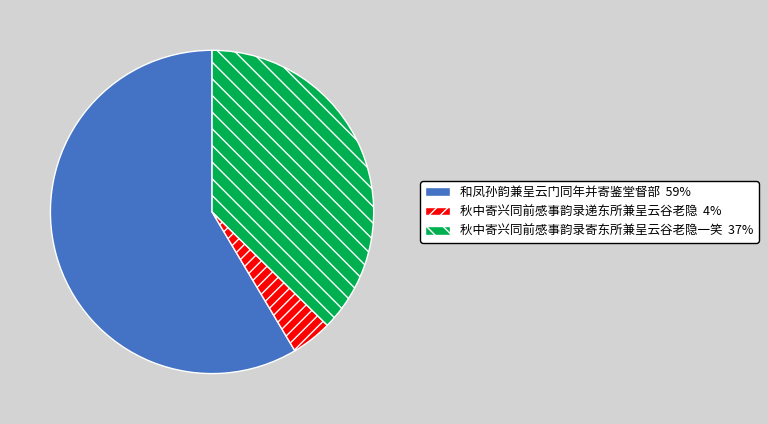

True or false: 秋中寄兴同前感事韵录递东所兼呈云谷老隐 accounts for 4% of the total.

True